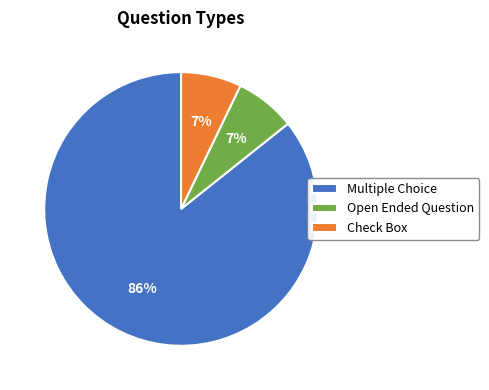

How many slices are in this pie chart?

3